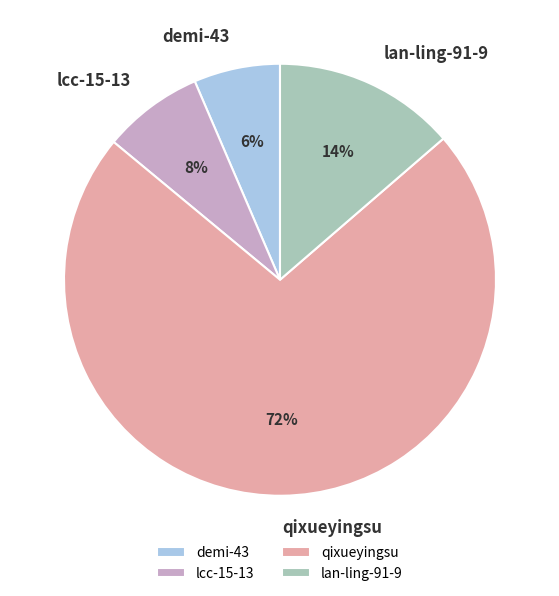

How many slices are in this pie chart?

4